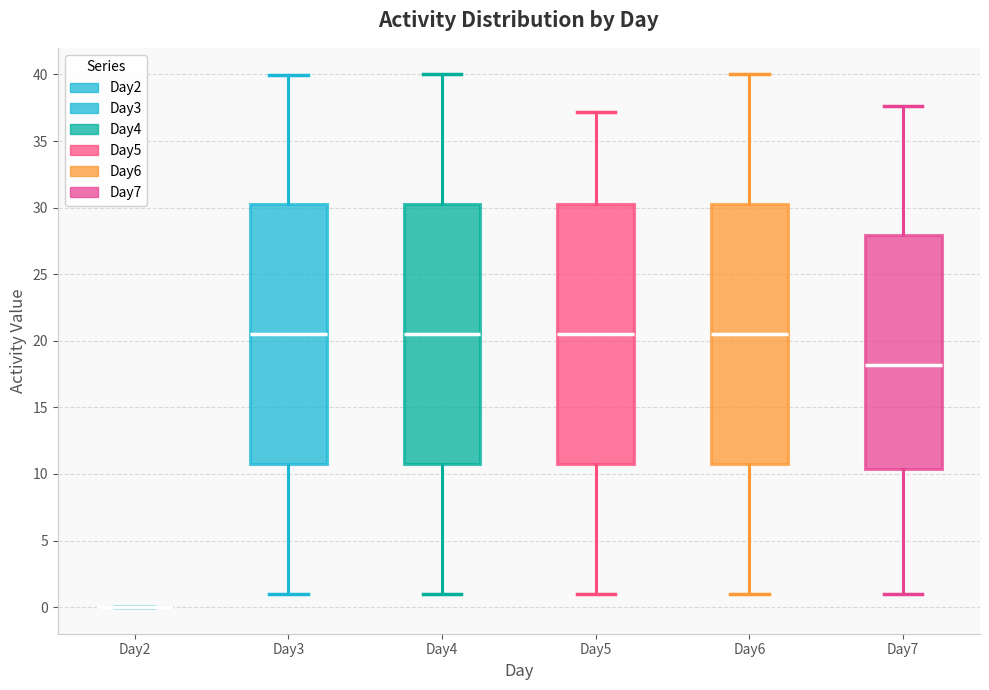

Reading left to right, transcribe this box plot: for each box, give where its median line is, the range the box spans, and where its two whiskers end, as read against the y-axis. The values are not printed on the chart, so give them approximately, as read against the axis.

Day2: box collapsed to a line at 0.0, whiskers 0.0 to 0.0
Day3: median 20.5, box 11.0 to 30.5, whiskers 1.0 to 40.0
Day4: median 20.5, box 11.0 to 30.5, whiskers 1.0 to 40.0
Day5: median 20.5, box 11.0 to 30.5, whiskers 1.0 to 37.0
Day6: median 20.5, box 11.0 to 30.5, whiskers 1.0 to 40.0
Day7: median 18.0, box 10.5 to 28.0, whiskers 1.0 to 37.5